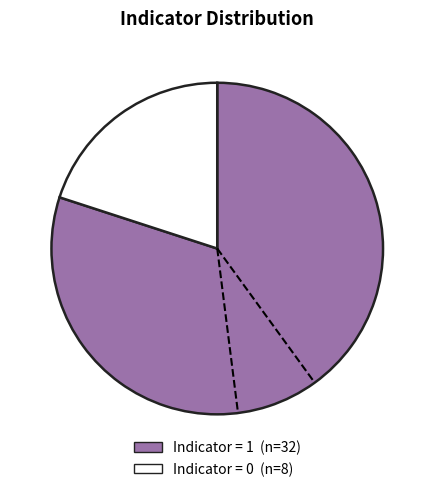

Combined, do Indicator = 1 and Indicator = 0 account for over 50%?

Yes